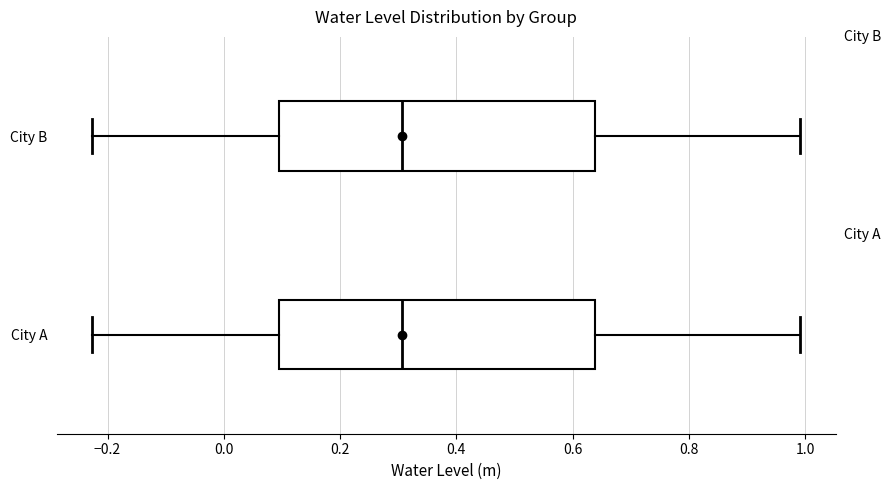

Where is the left edge of the box for City B on the x-axis? The values are not printed on the chart, so give them approximately, as read against the axis.

0.10